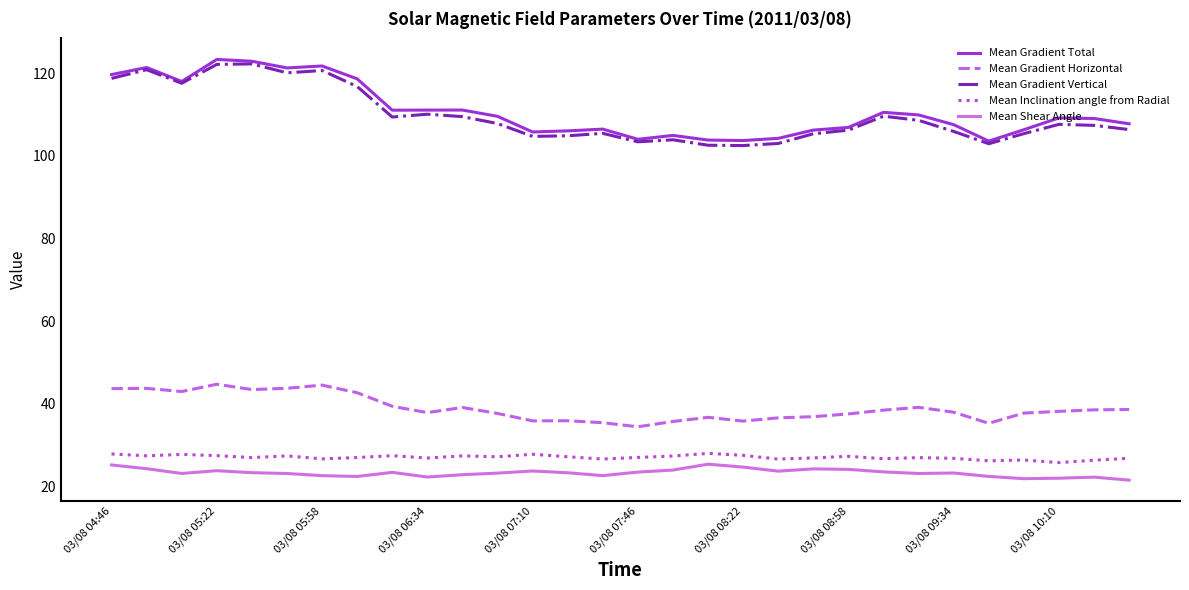

True or false: Mean Inclination angle from Radial and Mean Gradient Horizontal cross at least once.

False